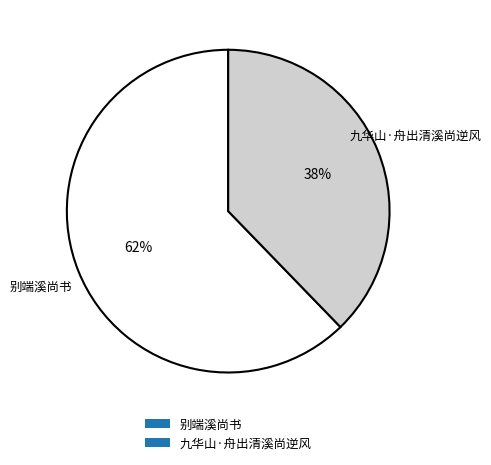

To the nearest percent, what is the difference between the largest and smallest slice percentages?

24%